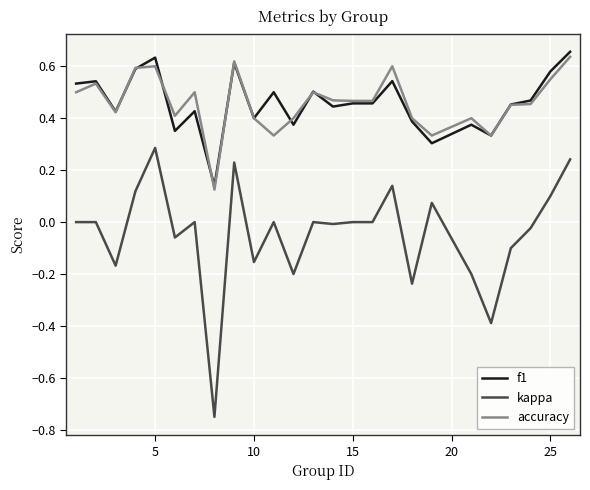

True or false: kappa and f1 cross at least once.

False